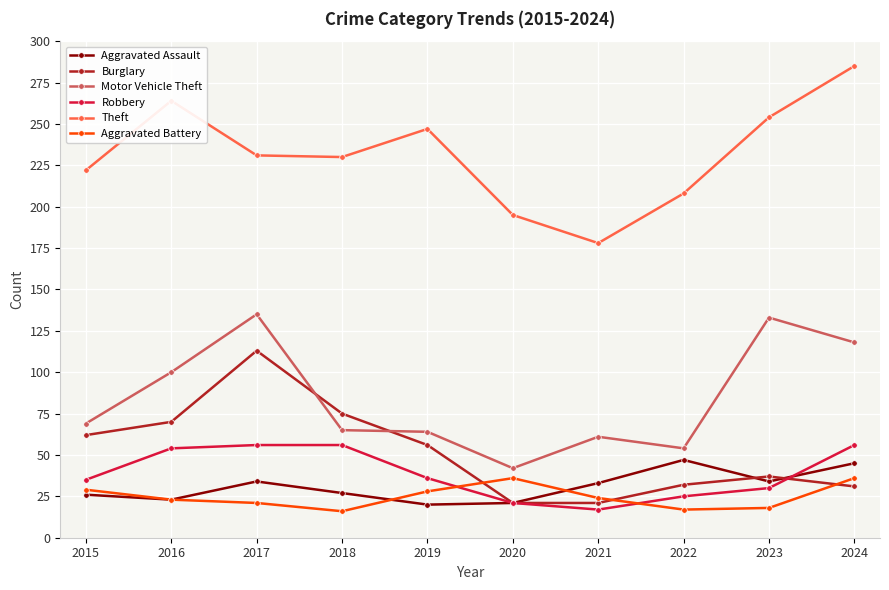

What is the lowest value of the Motor Vehicle Theft series?

42